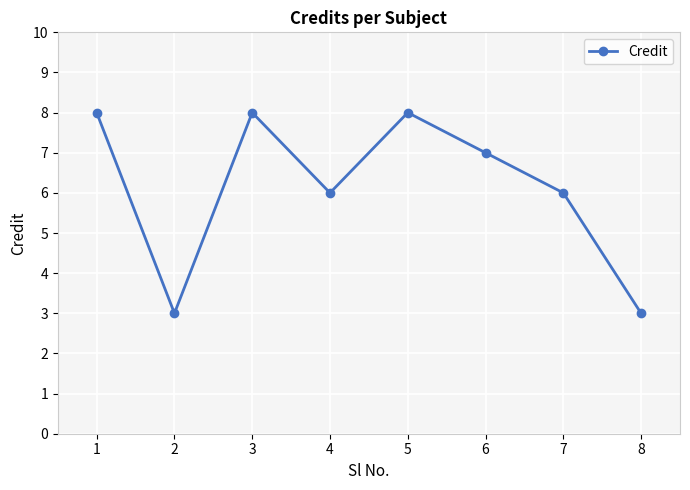

What is the average value?

6